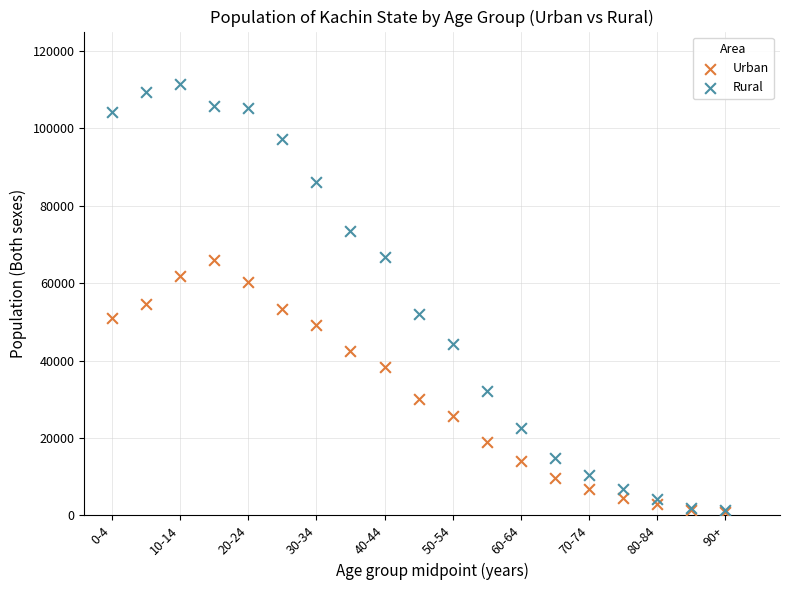

Which series has the widest spread of Y values?

Rural